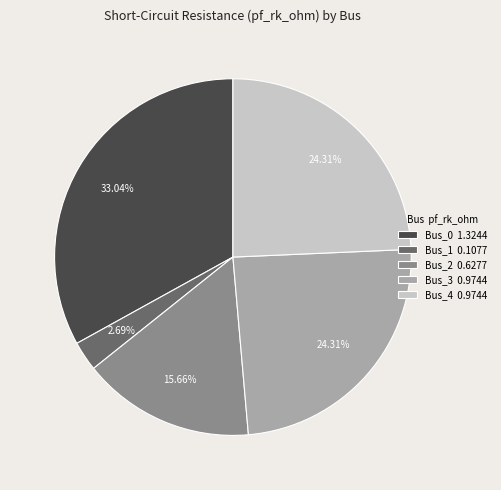

To the nearest percent, what percentage of the pie is Bus_1?

3%